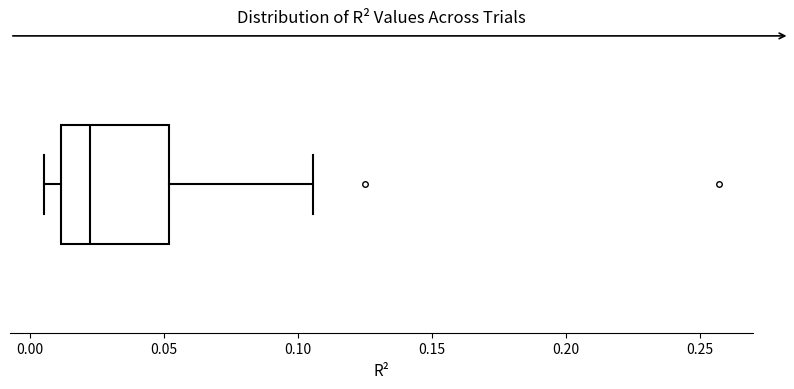

Transcribe this box plot: give where the median line is, the range the box spans, and where the two whiskers end, as read against the x-axis. The values are not printed on the chart, so give them approximately, as read against the axis.

median 0.020, box 0.010 to 0.050, whiskers 0.005 to 0.105